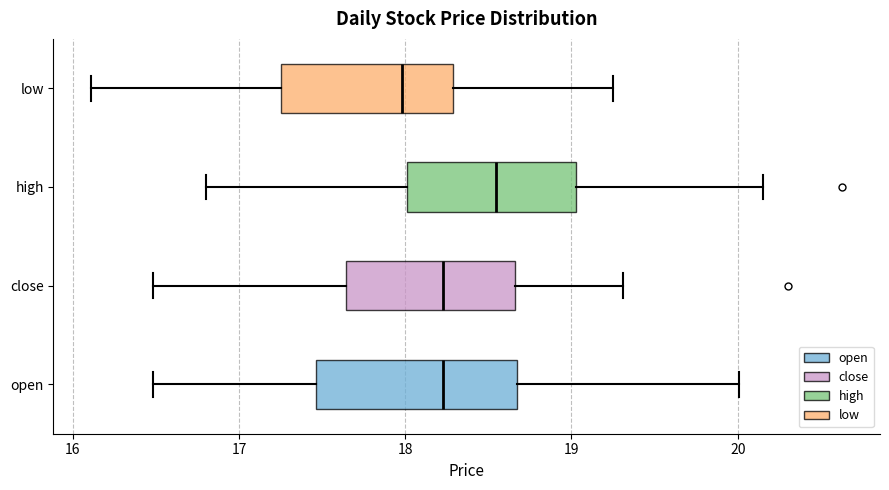

Which box's median line is the furthest to the left?

low